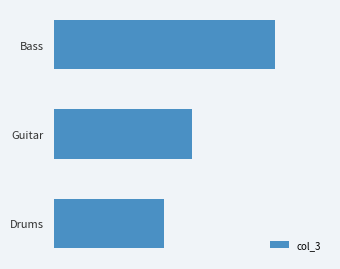

List the labels in order of value, smallest first.

Drums, Guitar, Bass